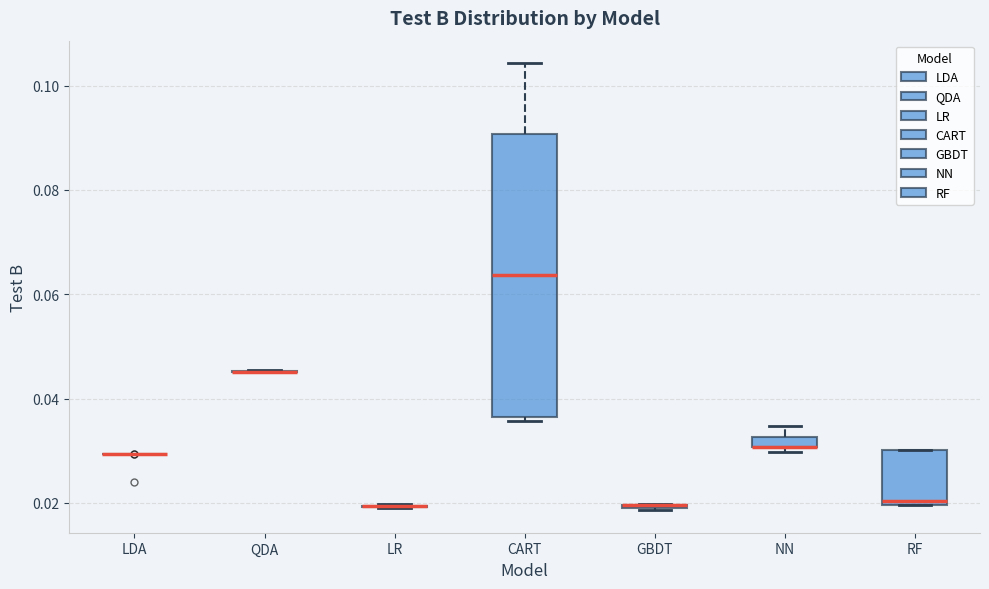

Where is the lower edge of the box for RF on the y-axis? The values are not printed on the chart, so give them approximately, as read against the axis.

0.020